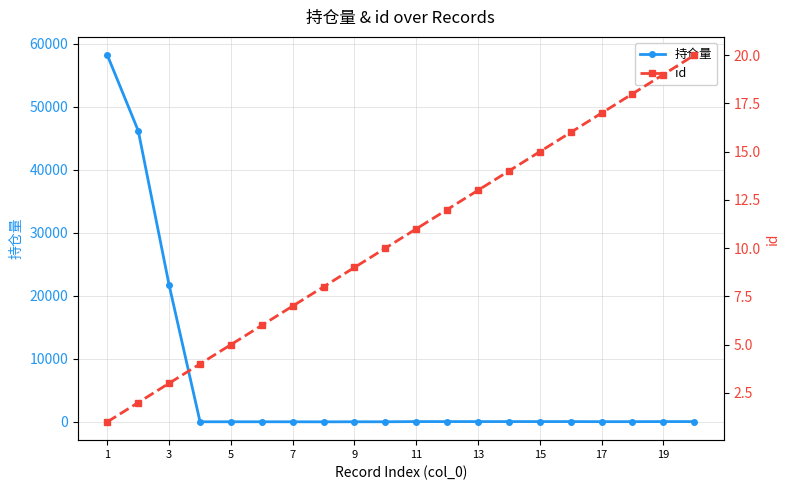

How many intersections are there between 持仓量 and id?

1